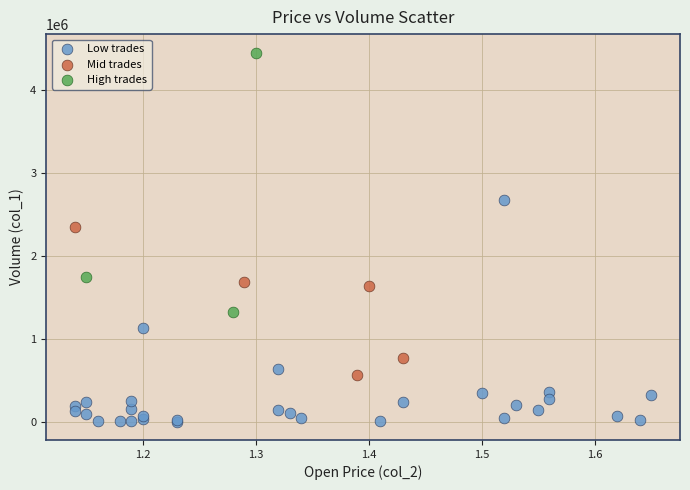

Which series reaches the minimum Y coordinate?

Low trades